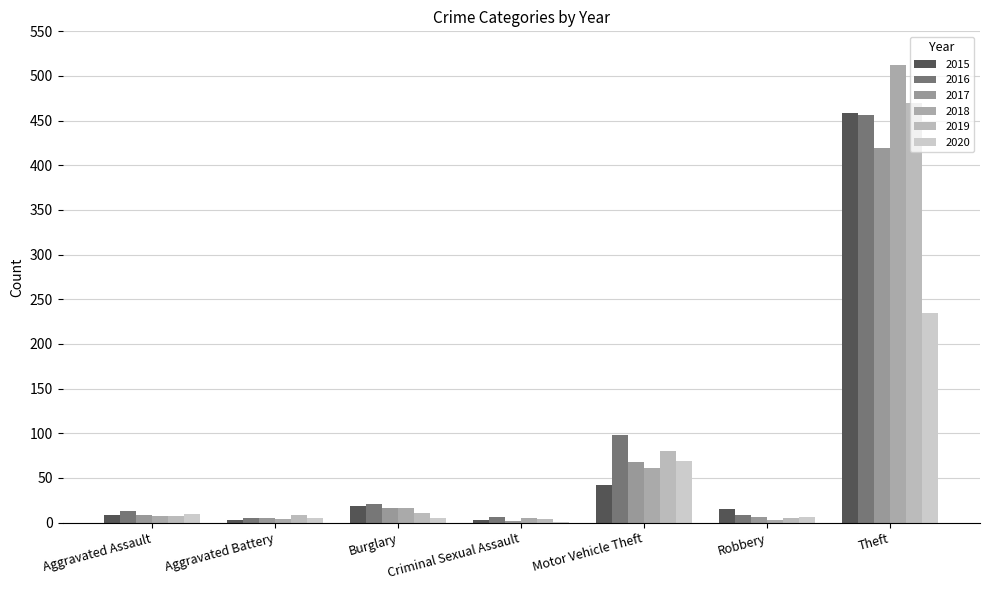

Count the number of data series in this chart.

6